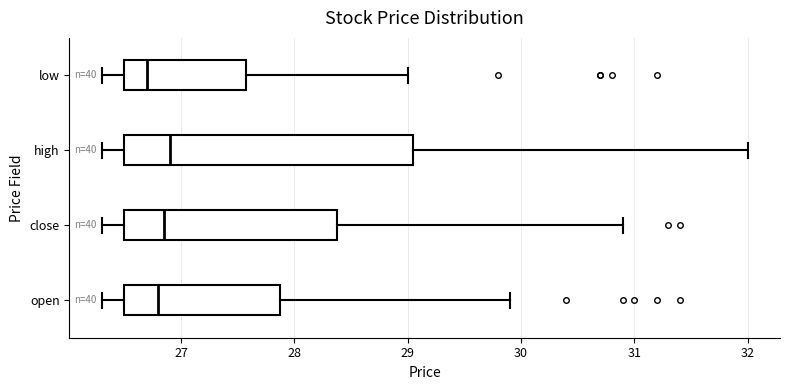

Reading bottom to top, read every box against the x-axis: the position of its median line, the range the box covers, and the ends of its whiskers. The values are not printed on the chart, so give them approximately, as read against the axis.

open: median 26.8, box 26.5 to 27.9, whiskers 26.3 to 29.9
close: median 26.9, box 26.5 to 28.4, whiskers 26.3 to 30.9
high: median 26.9, box 26.5 to 29.1, whiskers 26.3 to 32.0
low: median 26.7, box 26.5 to 27.6, whiskers 26.3 to 29.0